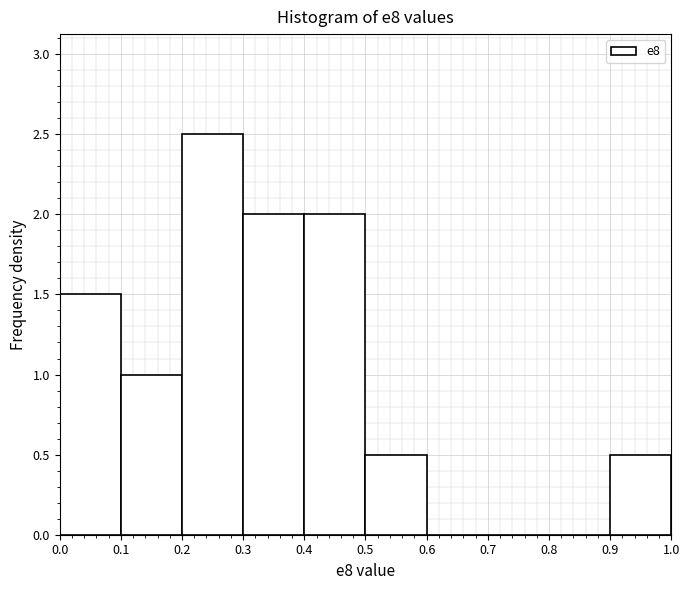

Reading left to right, list every bar in this chart as the range it spans on the x-axis followed by its height. The values are not printed on the chart, so give them approximately, as read against the axis.

0.0 to 0.1: 1.5
0.1 to 0.2: 1.0
0.2 to 0.3: 2.5
0.3 to 0.4: 2.0
0.4 to 0.5: 2.0
0.5 to 0.6: 0.5
0.6 to 0.7: 0
0.7 to 0.8: 0
0.8 to 0.9: 0
0.9 to 1.0: 0.5